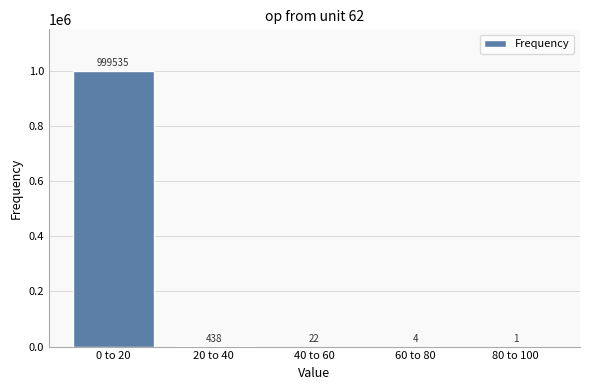

Reading left to right, what are all the values shown in this chart?

0 to 20=999535	20 to 40=438	40 to 60=22	60 to 80=4	80 to 100=1